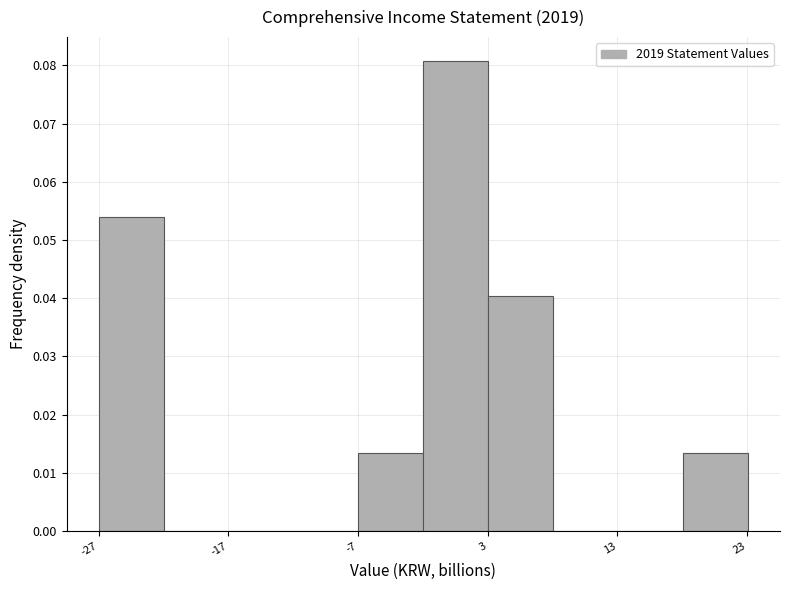

Which range on the x-axis has the tallest bar?

-2 to 3